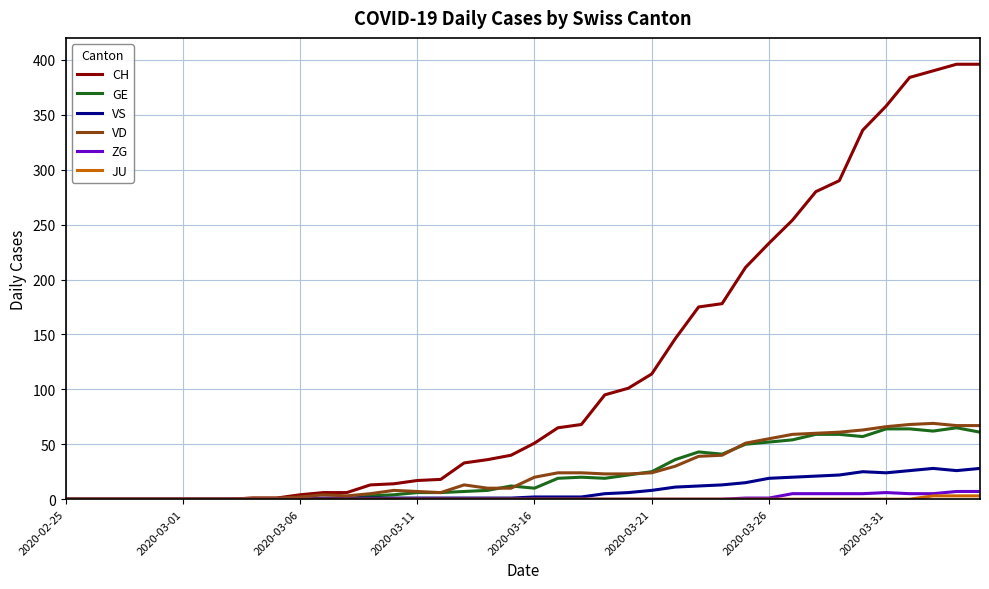

Which series has the largest total across all categories?

CH